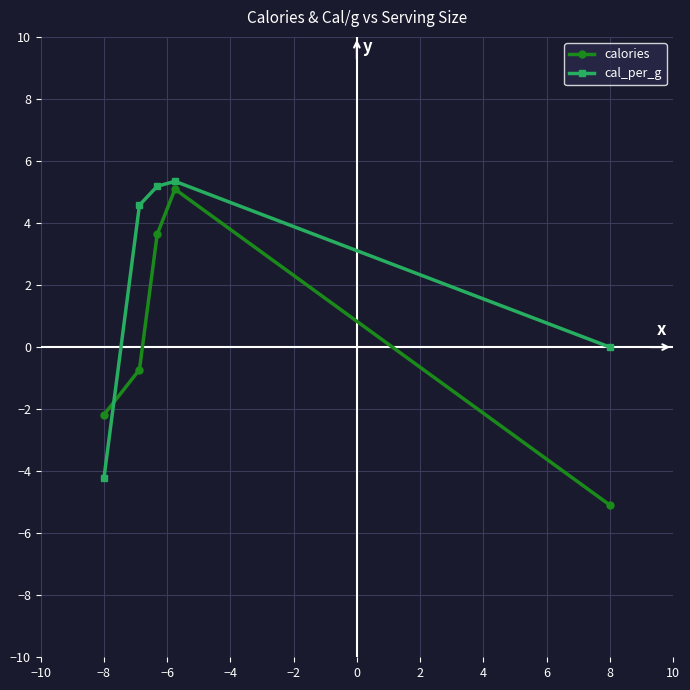

At how many categories does at least one series exceed -1?

4